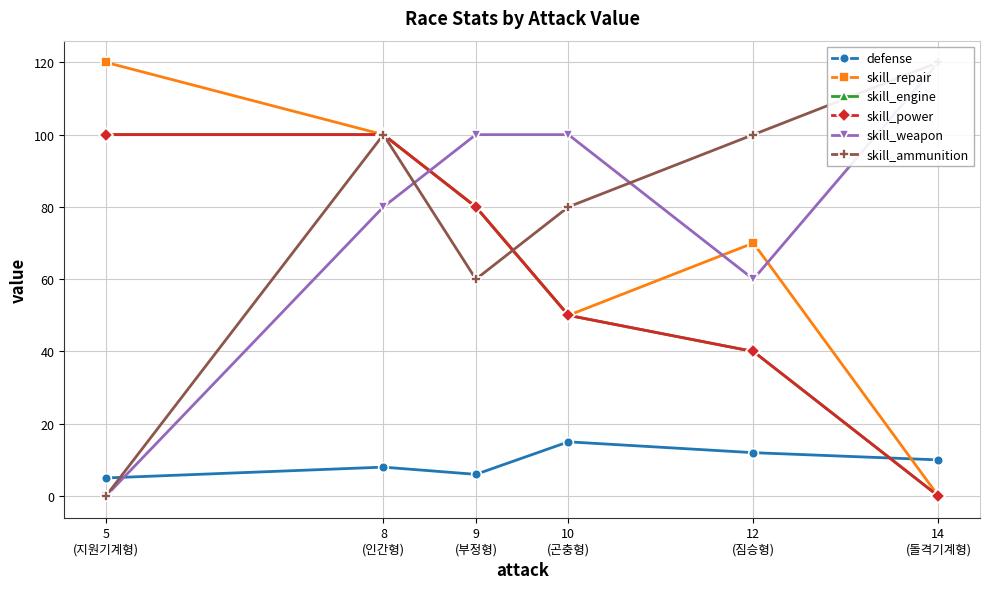

Where is the first local minimum for skill_weapon?

12
(짐승형)